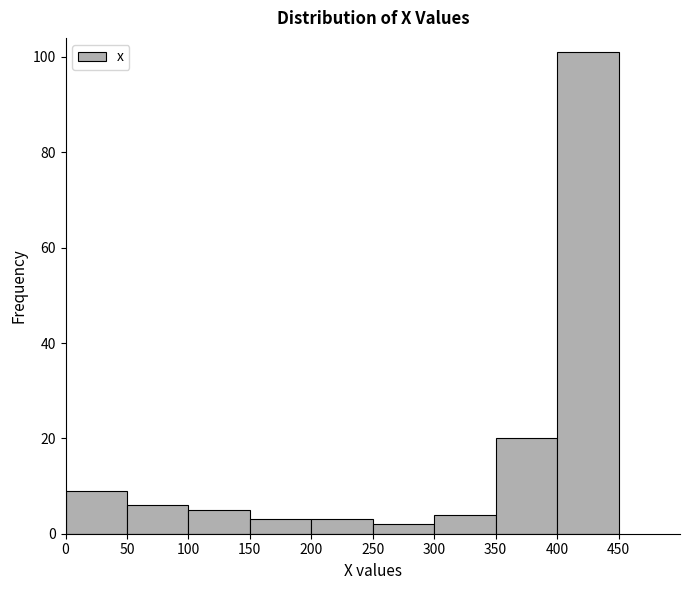

Reading left to right, transcribe this chart: for each bar, give the range it covers on the x-axis and its height. The values are not printed on the chart, so give them approximately, as read against the axis.

0 to 50: 10
50 to 100: 6
100 to 150: 6
150 to 200: 4
200 to 250: 4
250 to 300: 2
300 to 350: 4
350 to 400: 20
400 to 450: 102